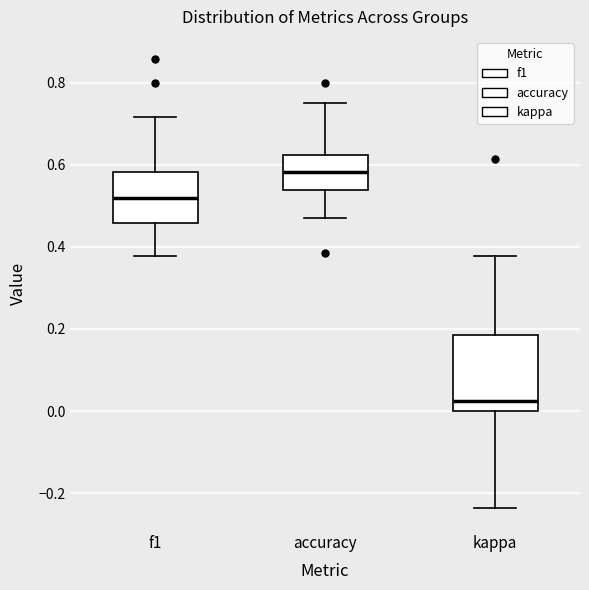

Which box's median line is the lowest?

kappa